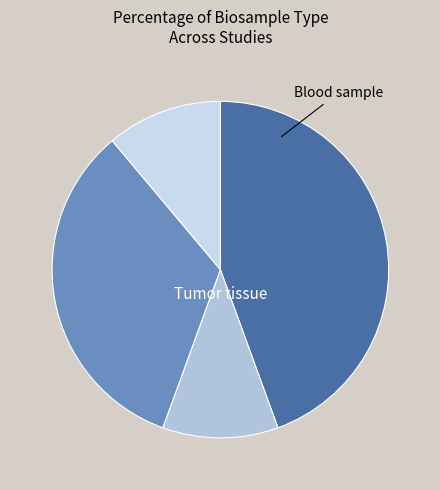

How many segments does this pie chart have?

4